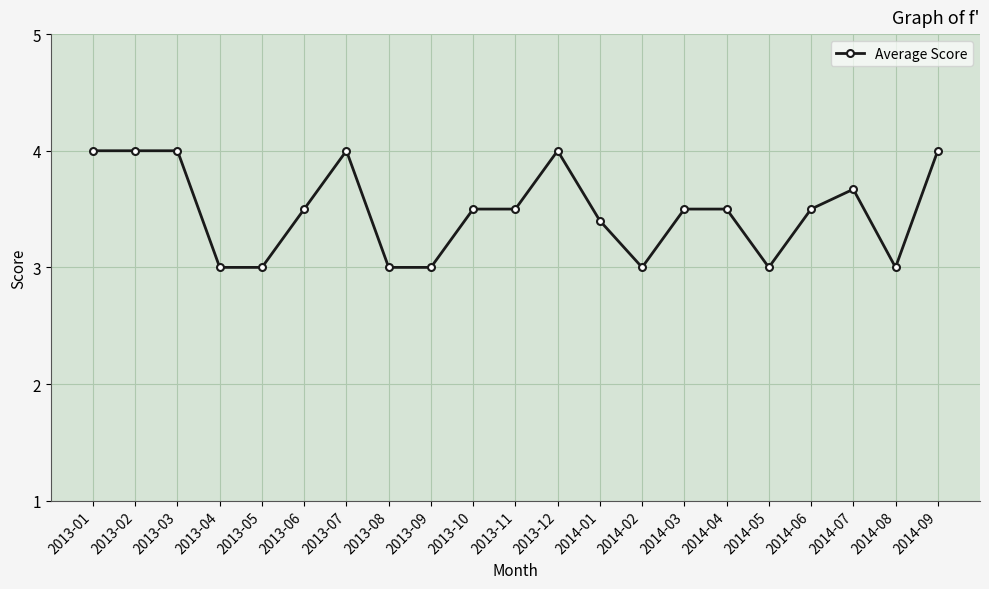

True or false: the data has more than 1 interior local peaks.

True